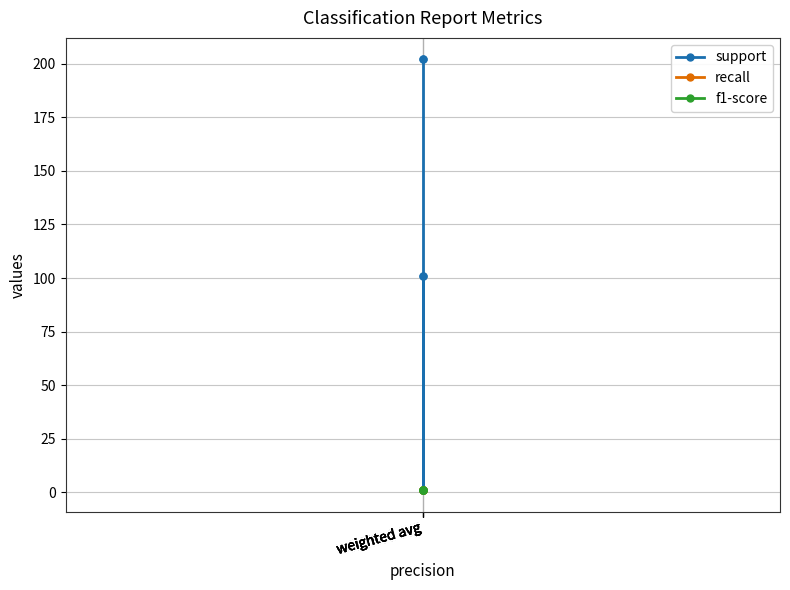

What value does the support series have at weighted avg, to the nearest 50?

100